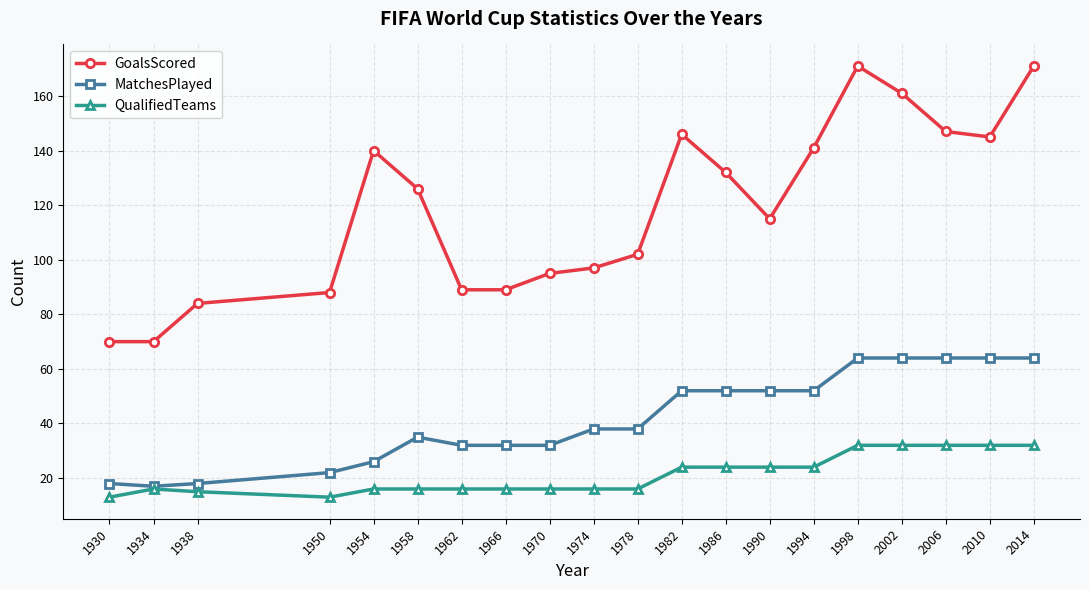

True or false: GoalsScored and QualifiedTeams intersect in this chart.

False